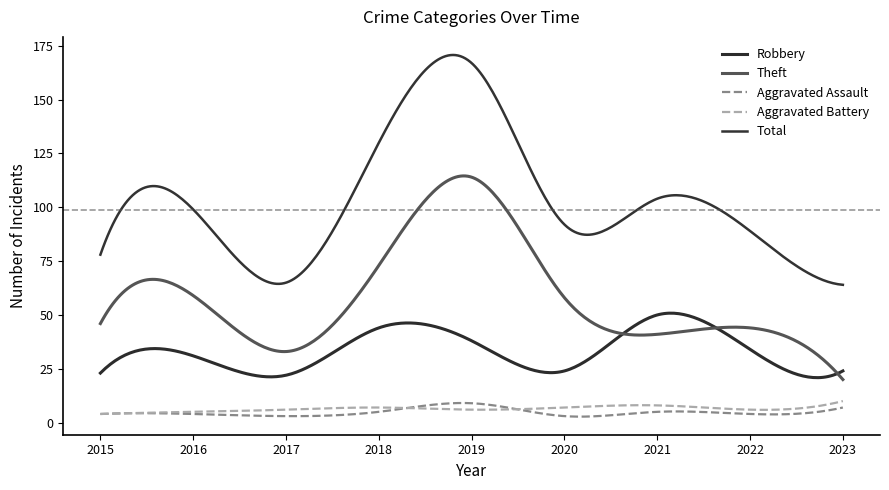

Is this an area chart (filled region under the line)?

No